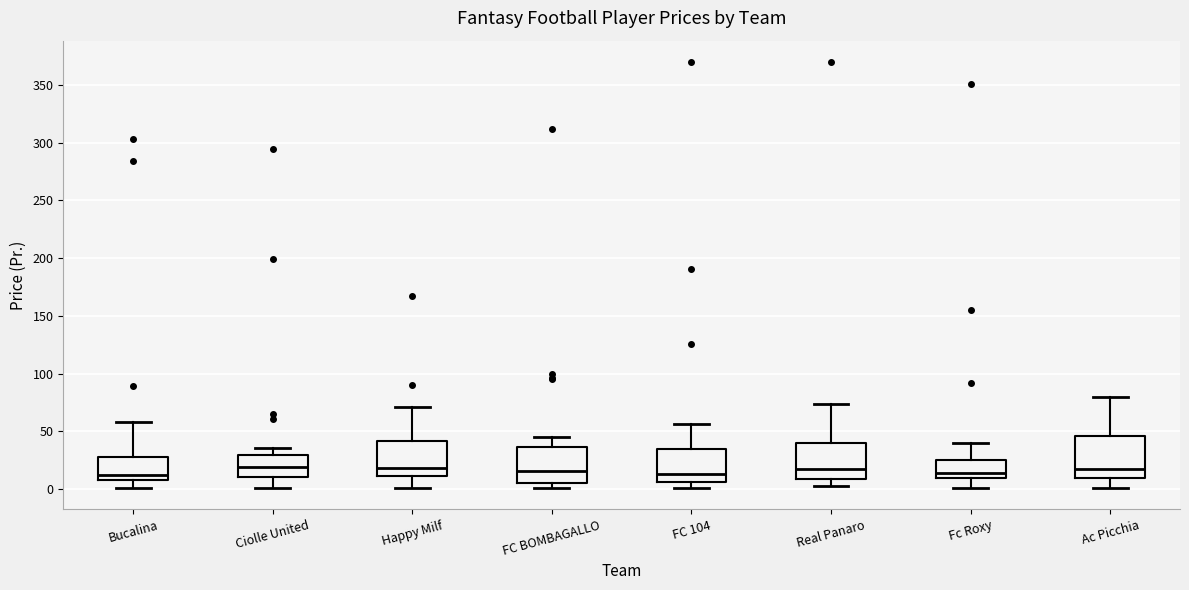

Reading left to right, transcribe this box plot: for each box, give where its median line is, the range the box spans, and where its two whiskers end, as read against the y-axis. The values are not printed on the chart, so give them approximately, as read against the axis.

Bucalina: median 10 (just above the box's lower edge), box 10 to 30, whiskers 0 to 60
Ciolle United: median 20, box 10 to 30, whiskers 0 to 35
Happy Milf: median 20, box 10 to 40, whiskers 0 to 70
FC BOMBAGALLO: median 15, box 5 to 35, whiskers 0 to 45
FC 104: median 15, box 5 to 35, whiskers 0 to 55
Real Panaro: median 15, box 10 to 40, whiskers 5 to 75
Fc Roxy: median 15, box 10 to 25, whiskers 0 to 40
Ac Picchia: median 15, box 10 to 45, whiskers 0 to 80